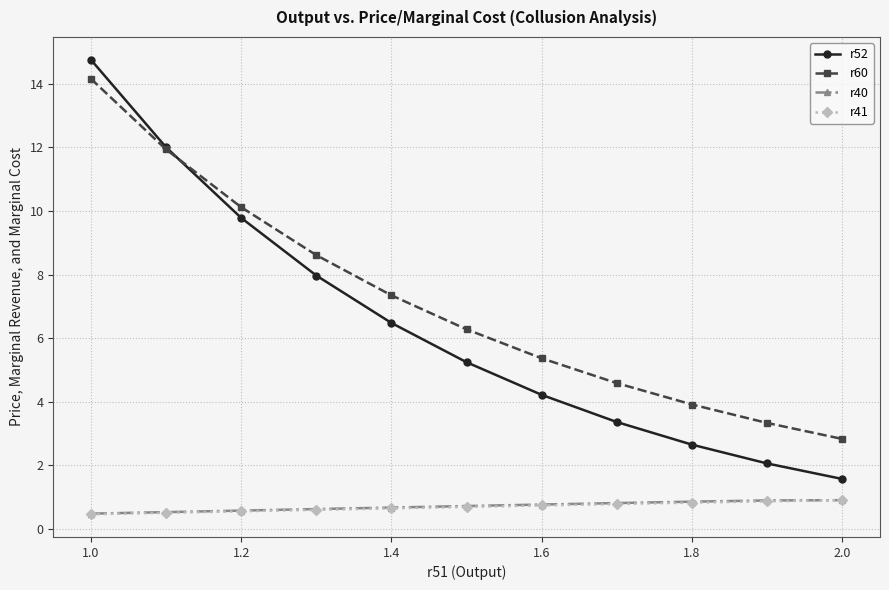

Which series has the widest spread of values?

r52